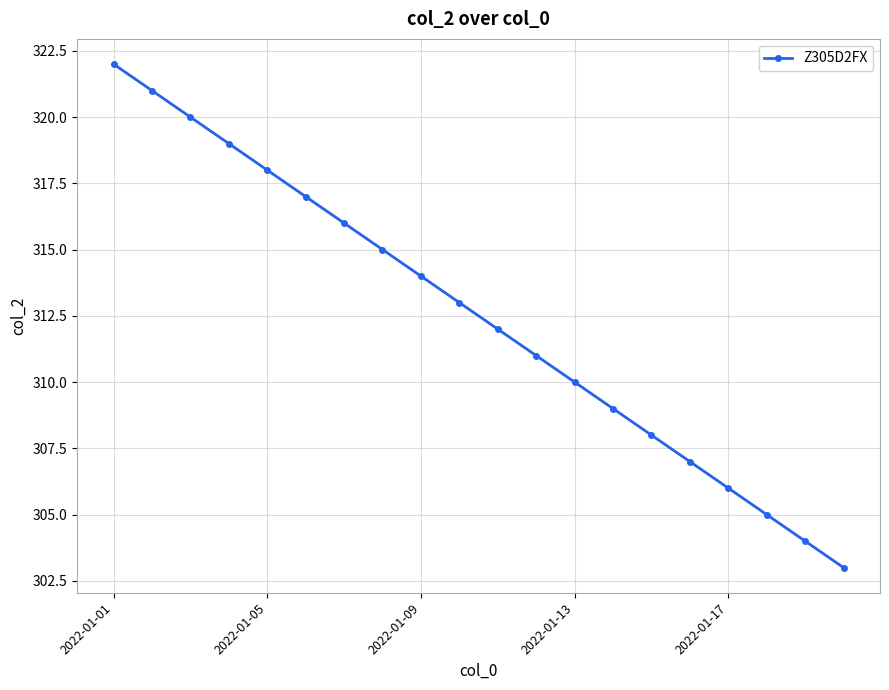

What is the difference between the maximum and minimum values?

19